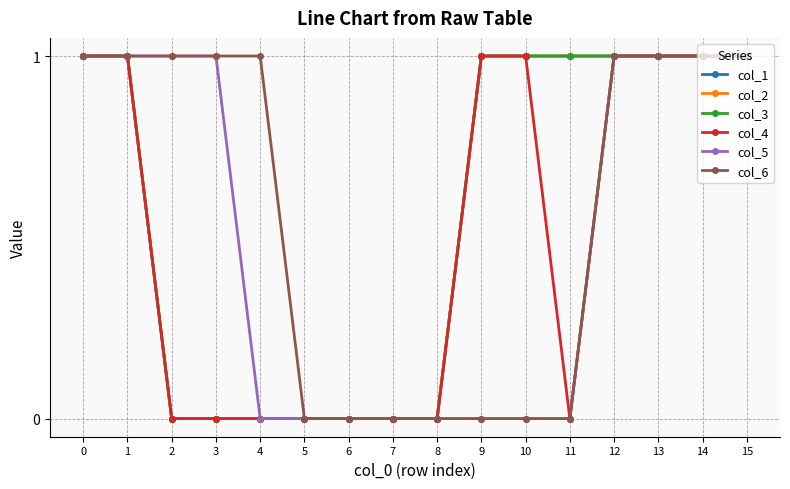

Which series has the largest range (max minus min)?

col_1